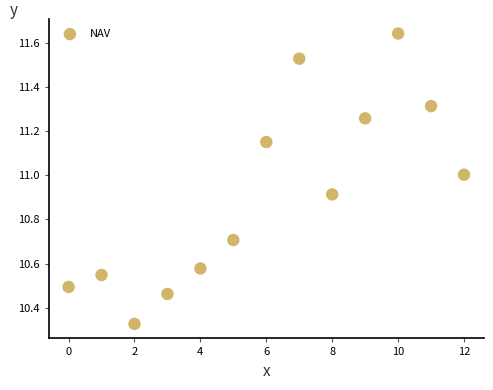

What is the range of Y values (max minus min)?

1.3